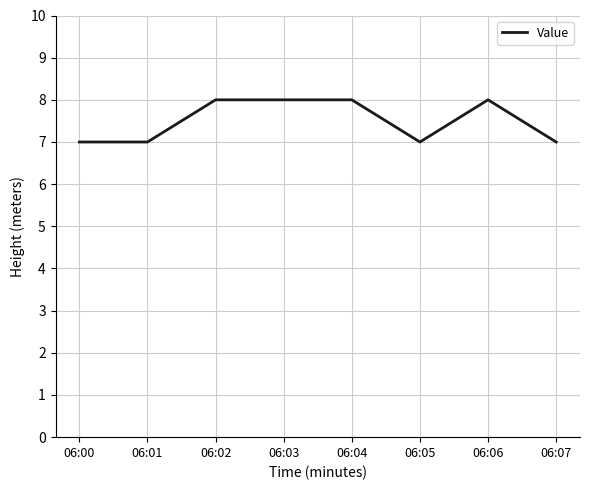

Is it true that the value at 06:01 is 7?

True